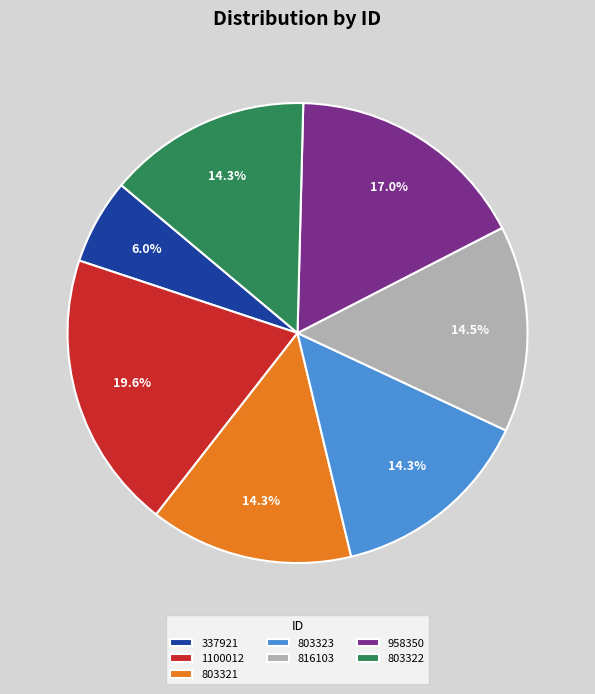

Is 816103 the majority of the pie?

No